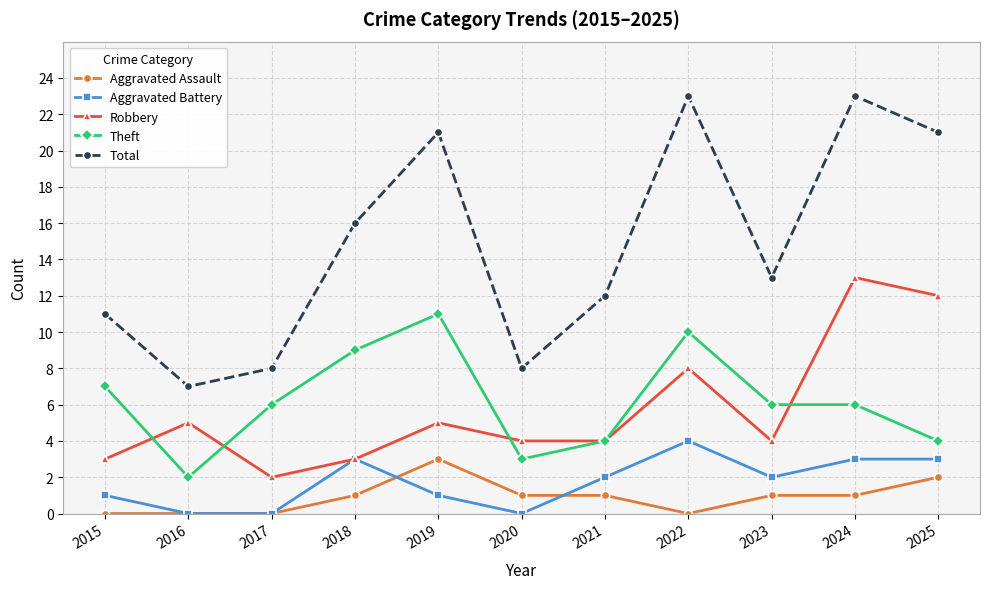

What is the value of the Robbery point at the 10th from the left?

13